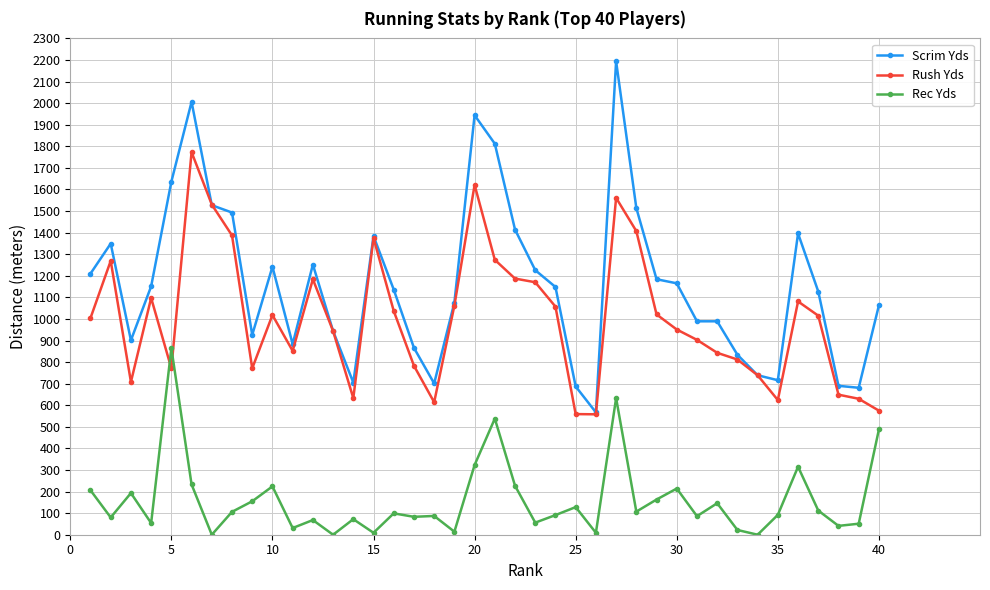

True or false: Scrim Yds and Rec Yds intersect in this chart.

False